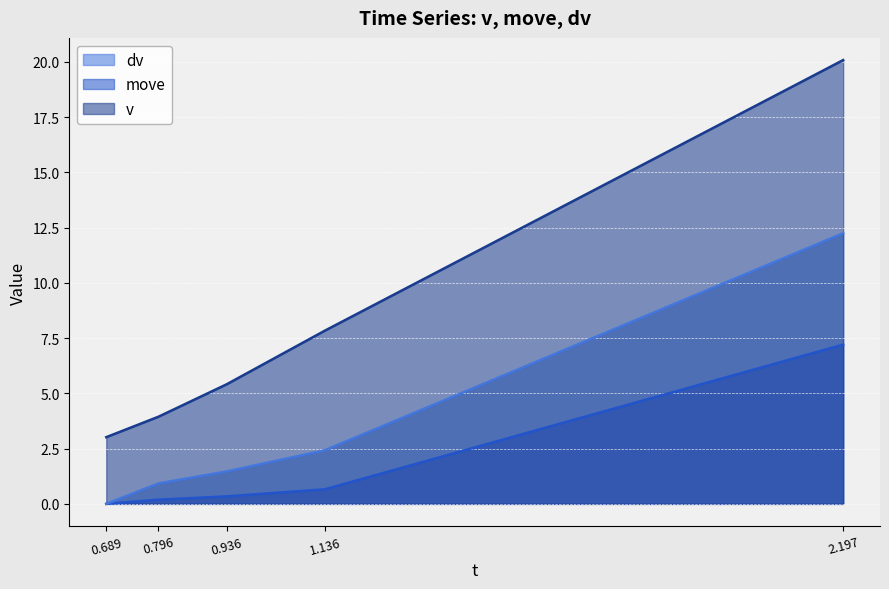

The v series shows 5.8 at 0.796. True or false?

False